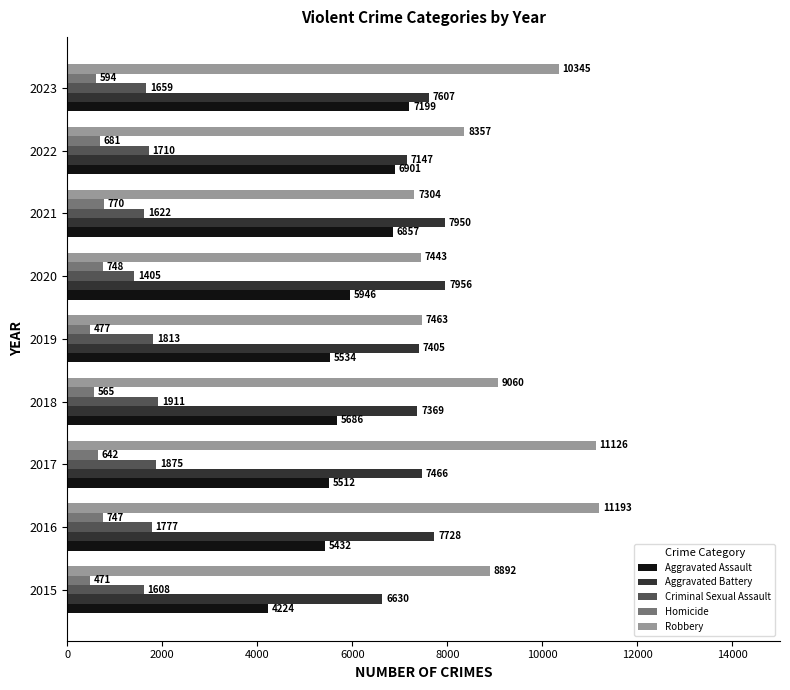

At which category is the sum across all series the highest?

2023